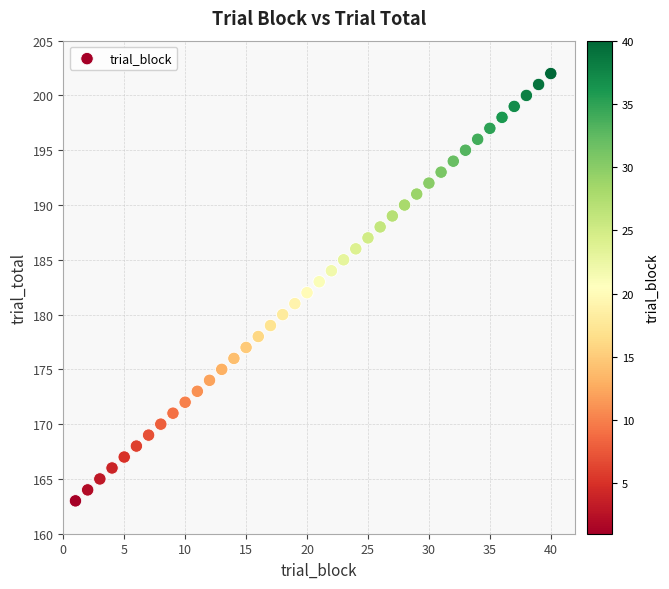

What is the range of Y values (max minus min)?

39